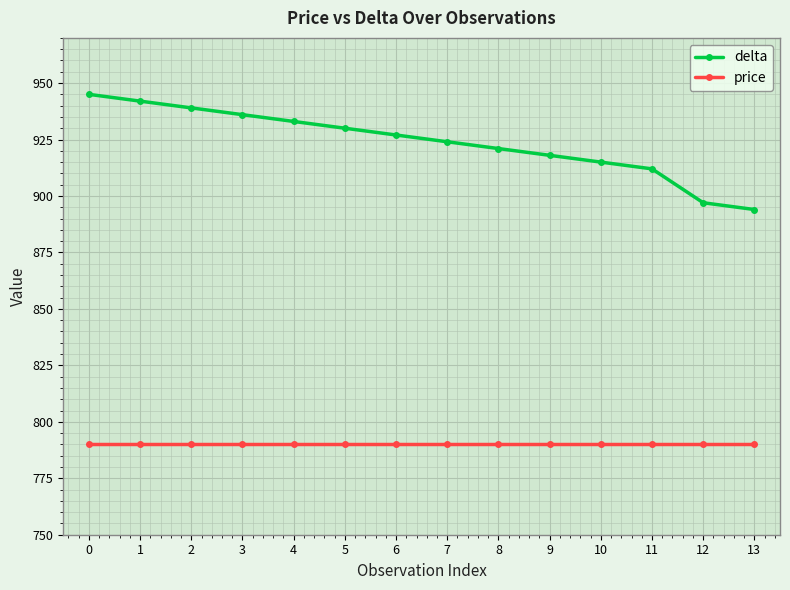

True or false: delta and price intersect in this chart.

False